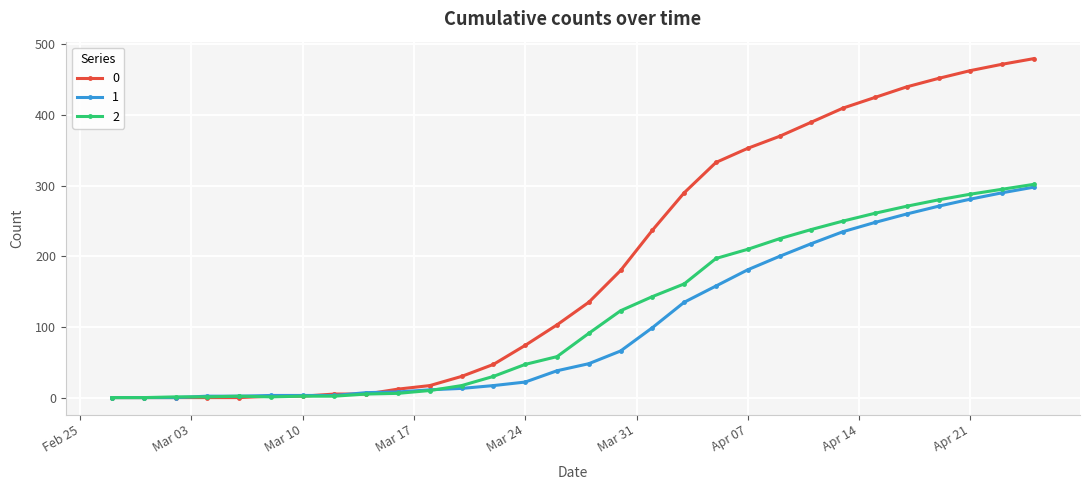

Rank the series by their average value, from highest to lowest.

0, 2, 1